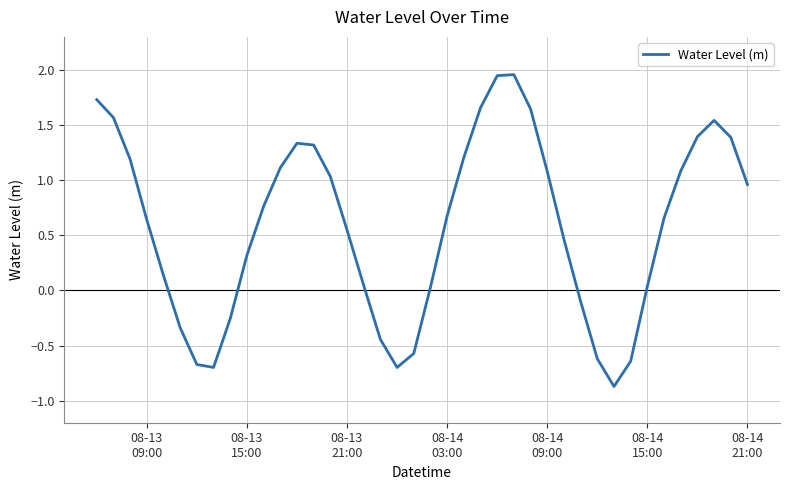

What is the difference between the maximum and minimum values?

2.8